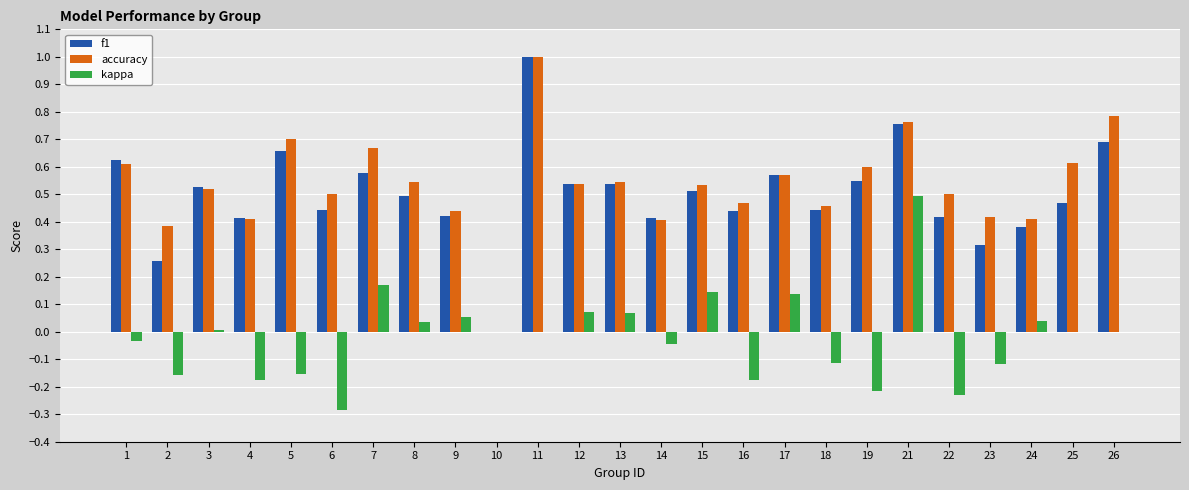

Which series has the largest total across all categories?

accuracy